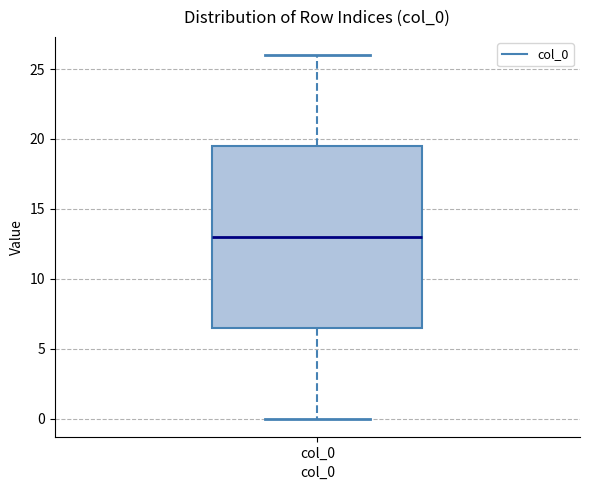

Where does the median line of the box for col_0 sit on the y-axis? The values are not printed on the chart, so give them approximately, as read against the axis.

13.0